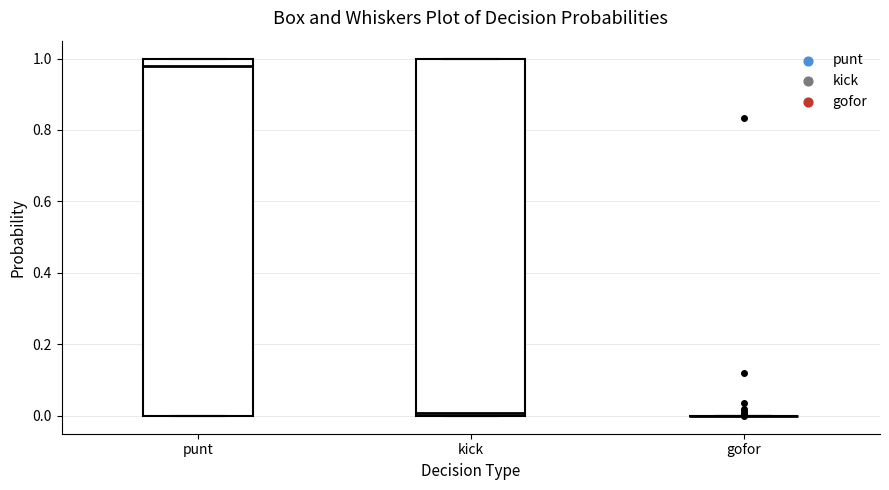

Reading left to right, read every box against the y-axis: the position of its median line, the range the box covers, and the ends of its whiskers. The values are not printed on the chart, so give them approximately, as read against the axis.

punt: median 0.98, box 0.00 to 1.00, whiskers 0.00 to 1.00
kick: median 0.00 (just above the box's lower edge), box 0.00 to 1.00, whiskers 0.00 to 1.00
gofor: box collapsed to a line at 0.00, whiskers 0.00 to 0.00